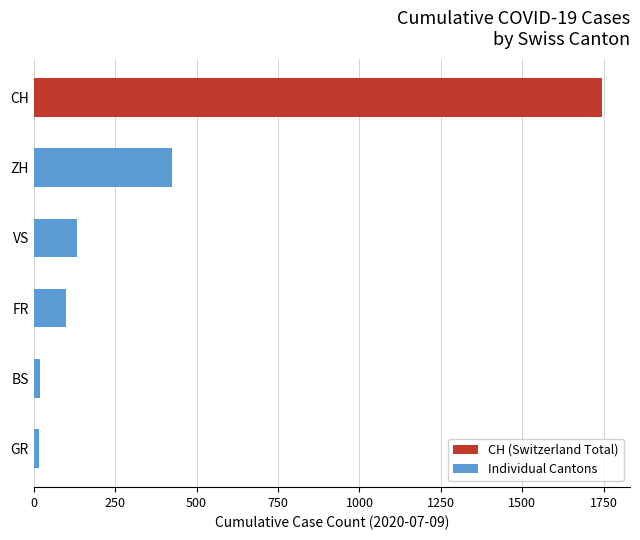

Is it true that the value at VS is 132?

True